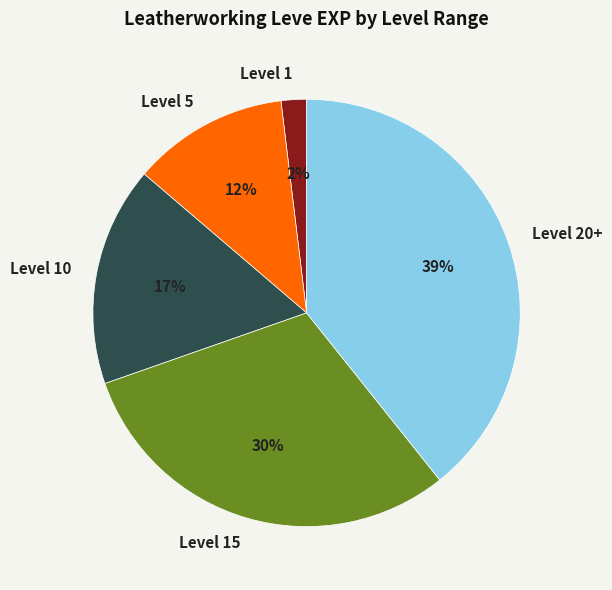

Rank the categories by value from highest to lowest.

Level 20+, Level 15, Level 10, Level 5, Level 1